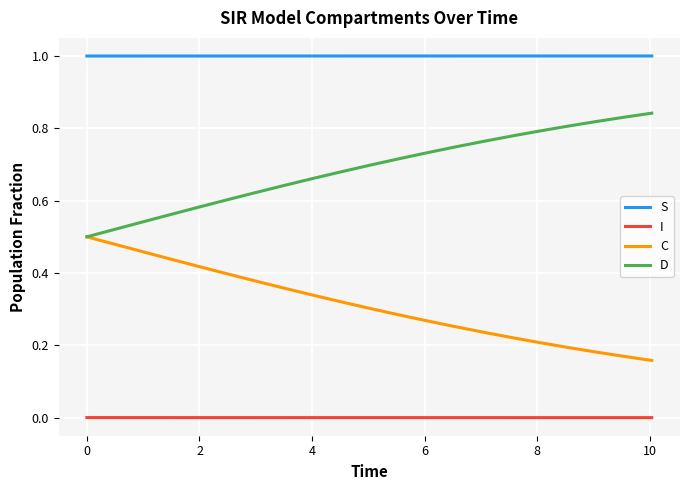

Which series has the largest total across all categories?

S